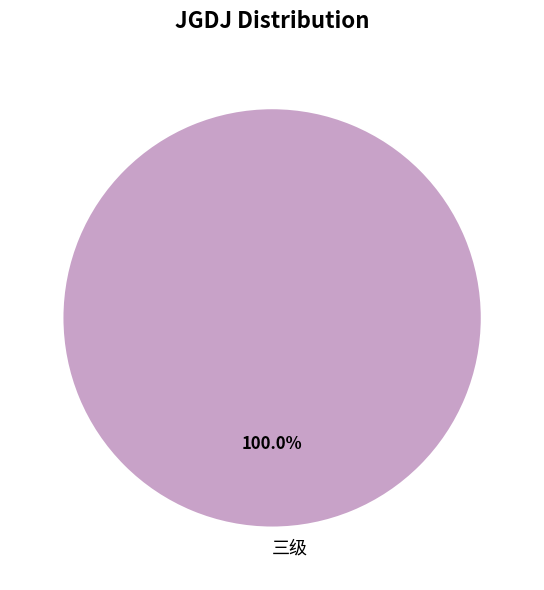

Rank the categories by value from lowest to highest.

三级